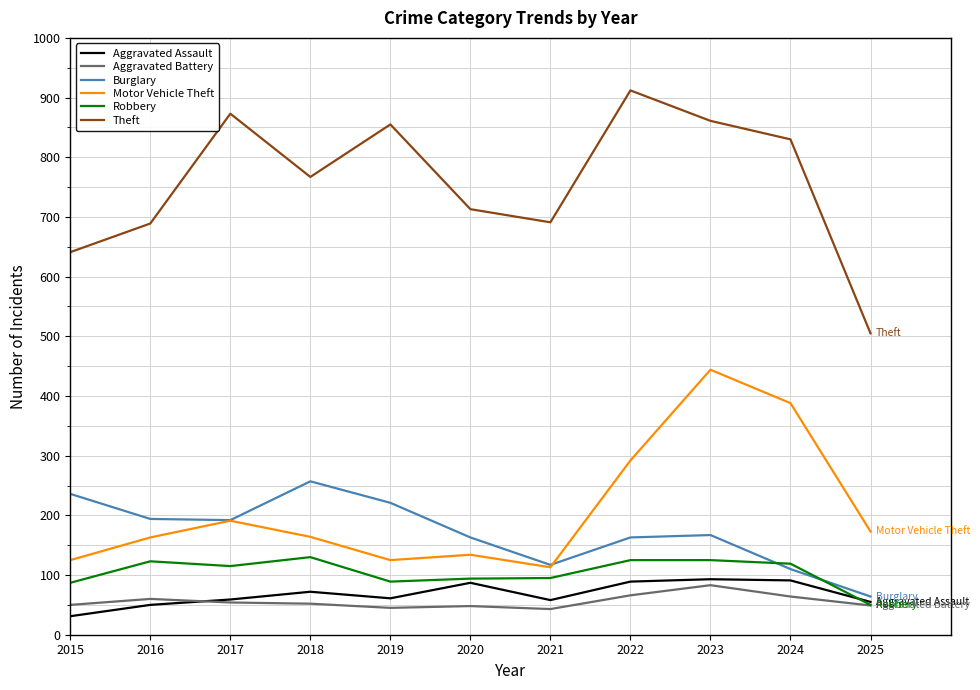

What is the approximate value of Aggravated Assault at 2020, to the nearest 10?

90